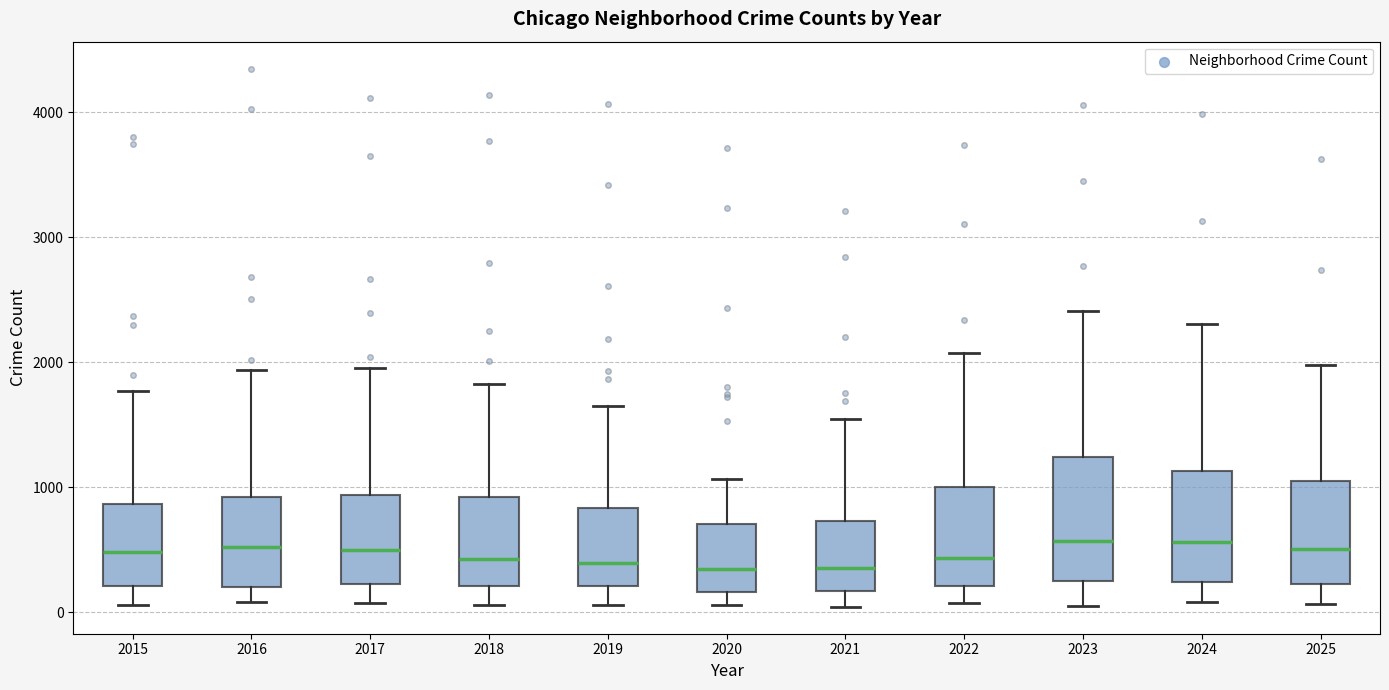

Where is the lower edge of the box at x = 2025 on the y-axis? The values are not printed on the chart, so give them approximately, as read against the axis.

200